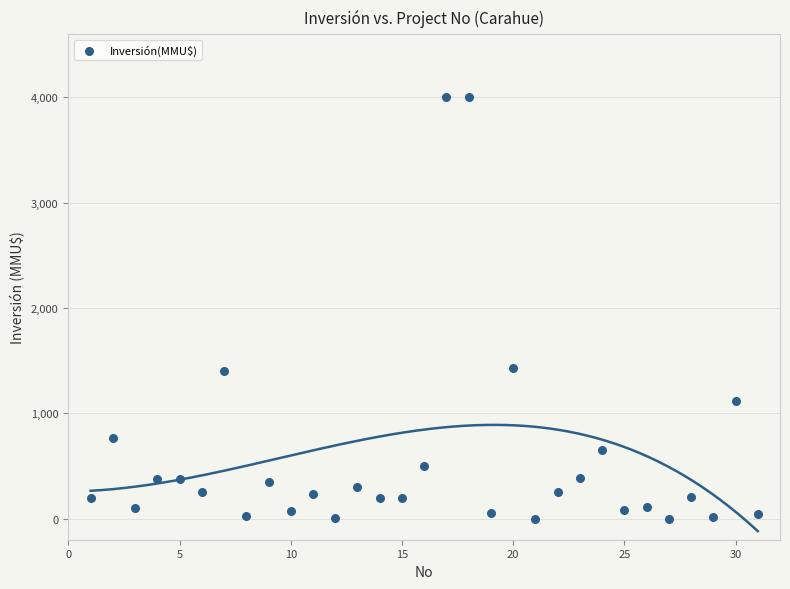

What is the range of Y values (max minus min)?

4000